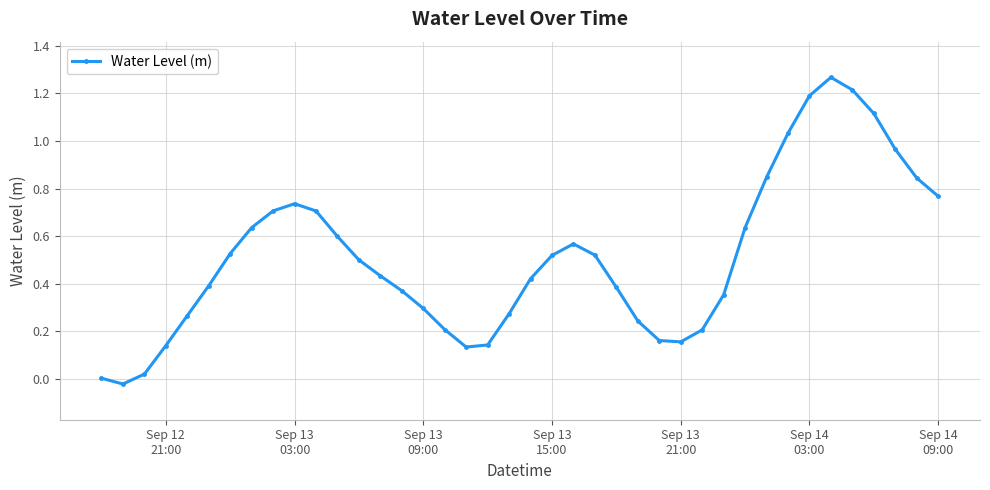

What is the difference between the second highest and minimum values?

1.2